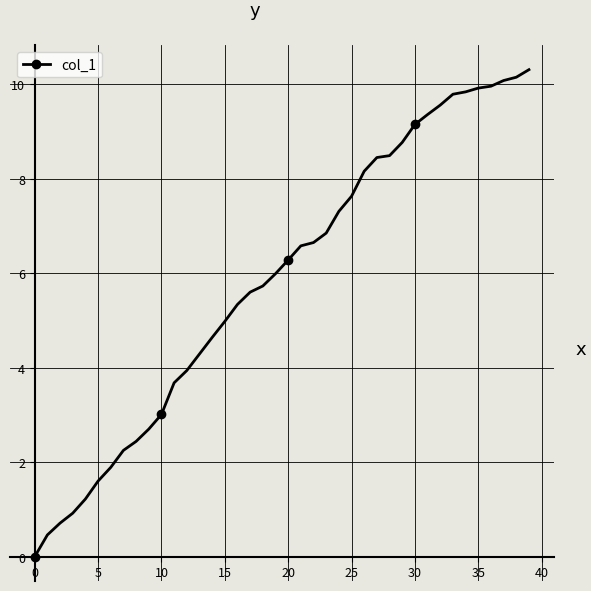

What is the difference between the second highest and second lowest values?

9.7